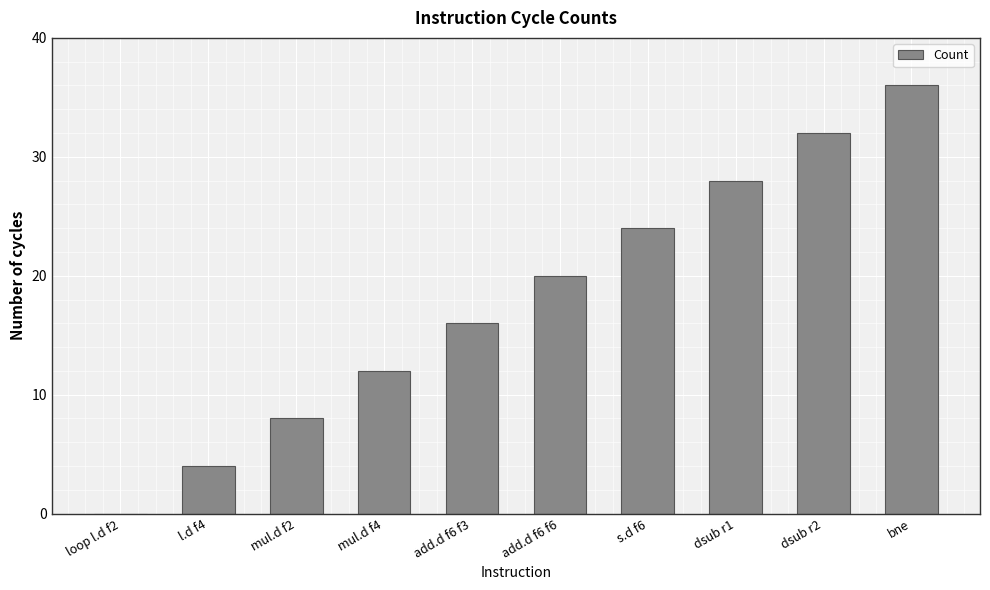

What is the change in value from add.d f6 f6 to dsub r1?

+8